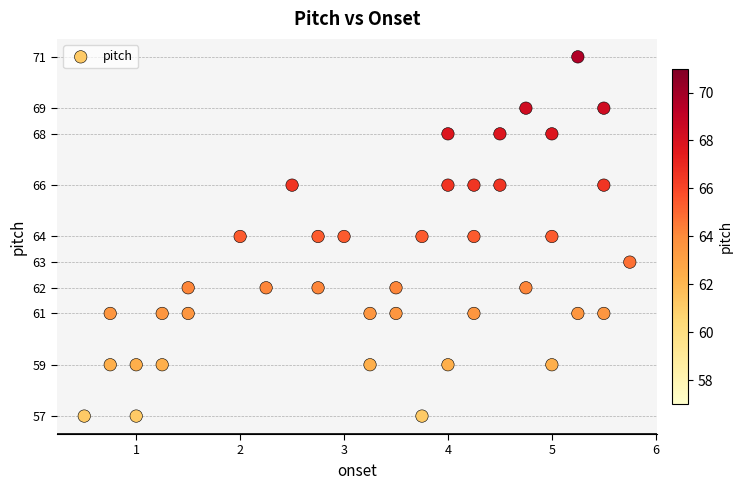

What is the range of Y values (max minus min)?

14